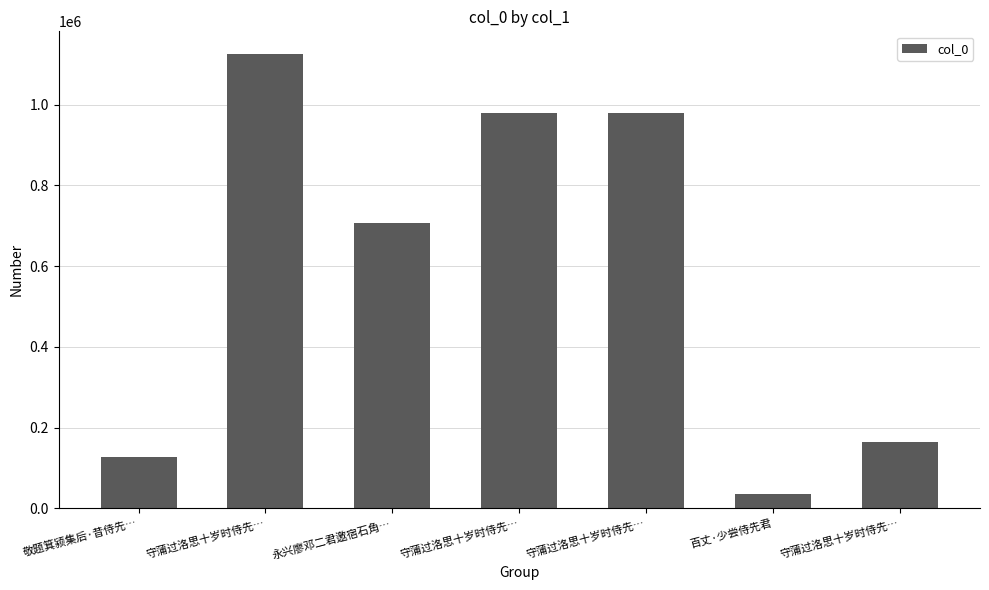

How many data points are less than 706072?

3